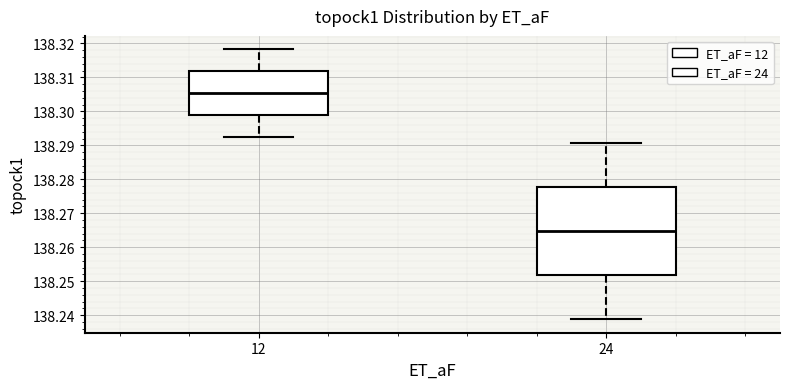

Reading left to right, transcribe this box plot: for each box, give where its median line is, the range the box spans, and where its two whiskers end, as read against the y-axis. The values are not printed on the chart, so give them approximately, as read against the axis.

12: median 138.305, box 138.299 to 138.312, whiskers 138.292 to 138.318
24: median 138.265, box 138.252 to 138.278, whiskers 138.239 to 138.291